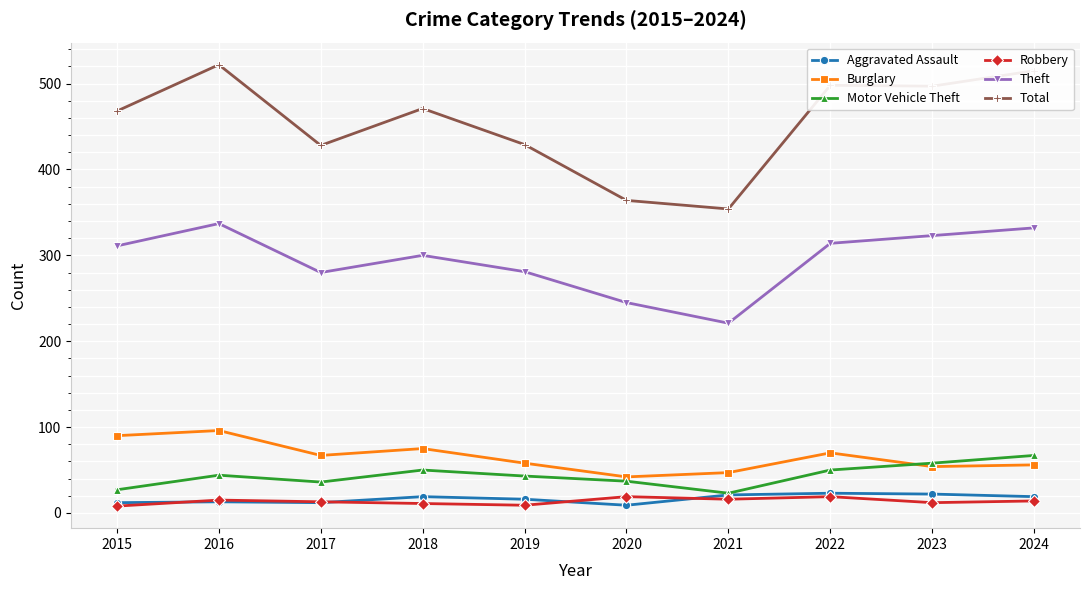

What is the difference between the second highest and second lowest values in the Theft series?

87